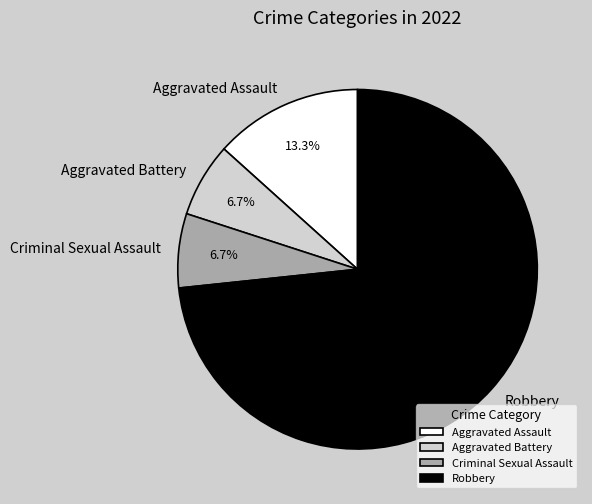

How much of the chart is everything except Aggravated Assault?

86.7%